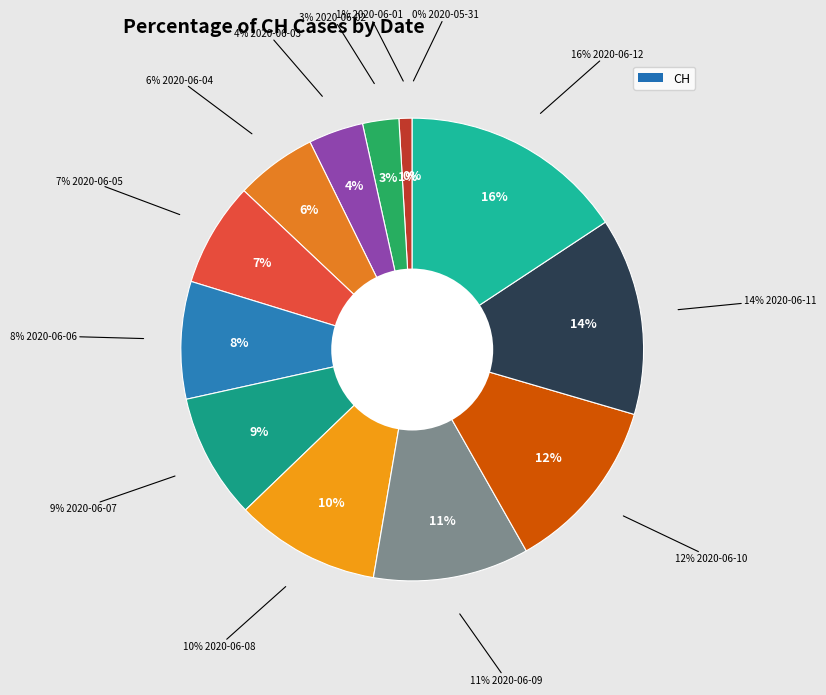

What is the change in value from 2020-06-01 to 2020-06-06?

+95